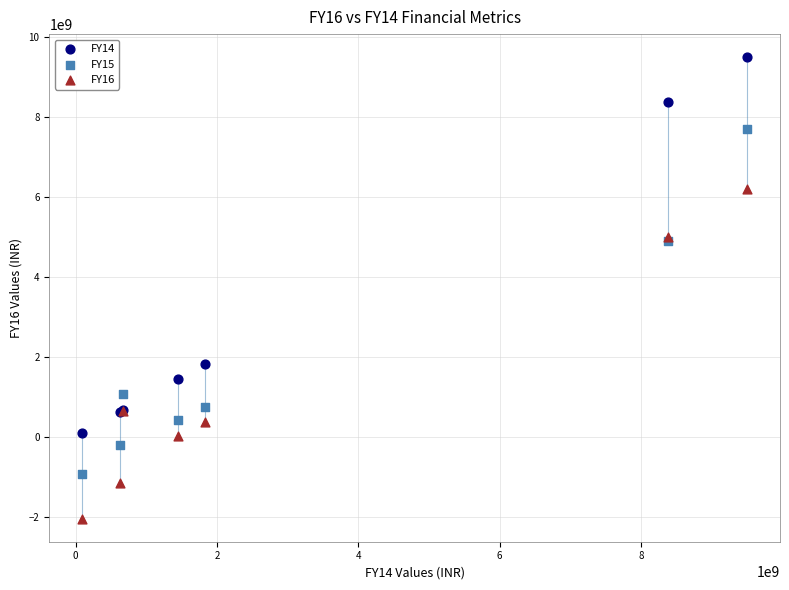

Which series has the widest spread of Y values?

FY14